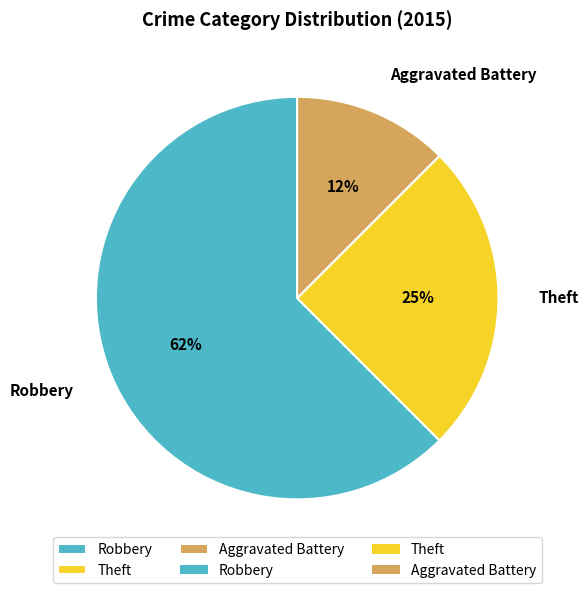

Is there a majority slice in this chart?

Yes